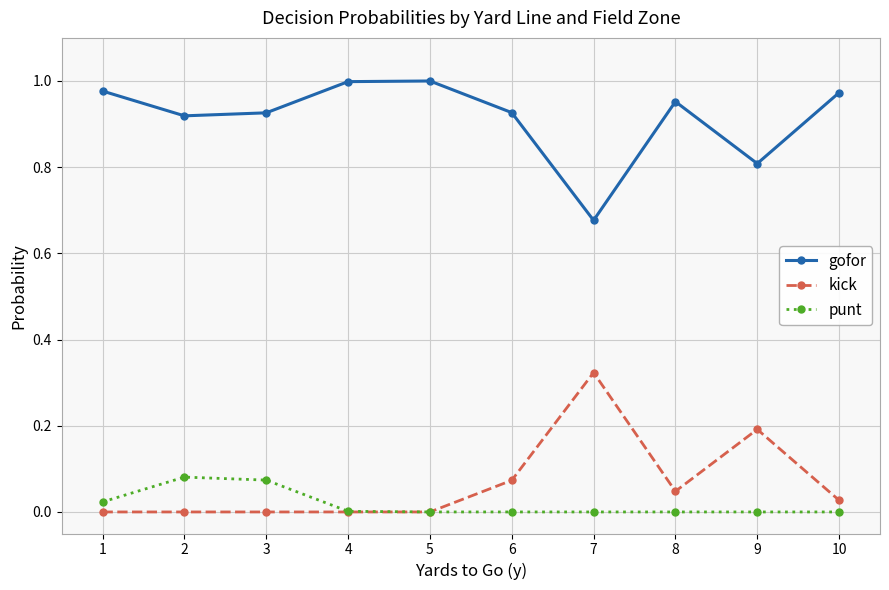

Is the value of gofor at 7 greater than the value of kick at 6?

Yes